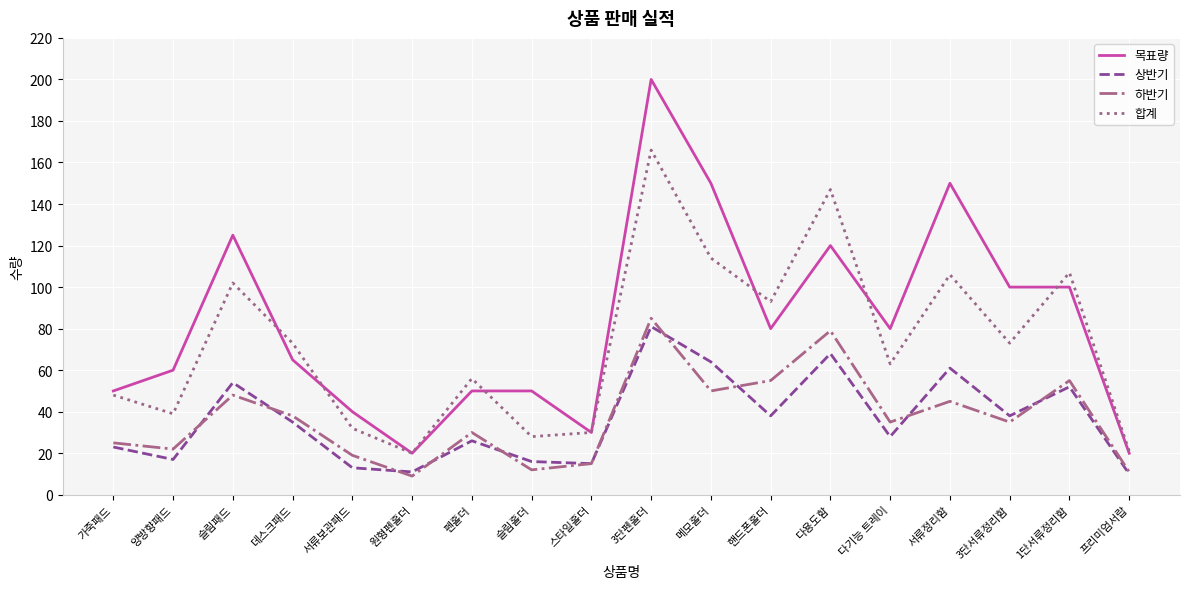

What are all the series names shown in the legend?

목표량, 상반기, 하반기, 합계